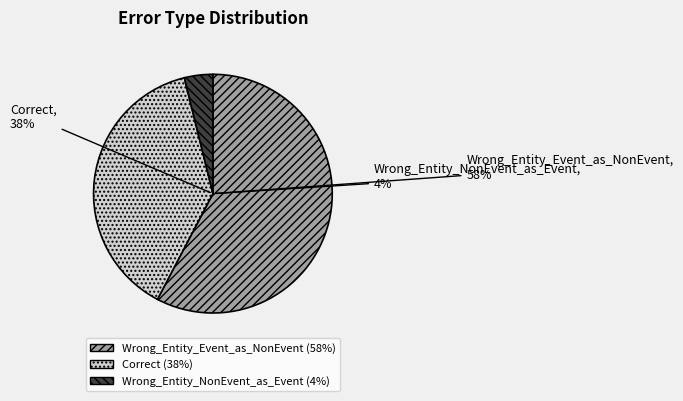

To the nearest percent, what percentage of the pie is Correct?

38%